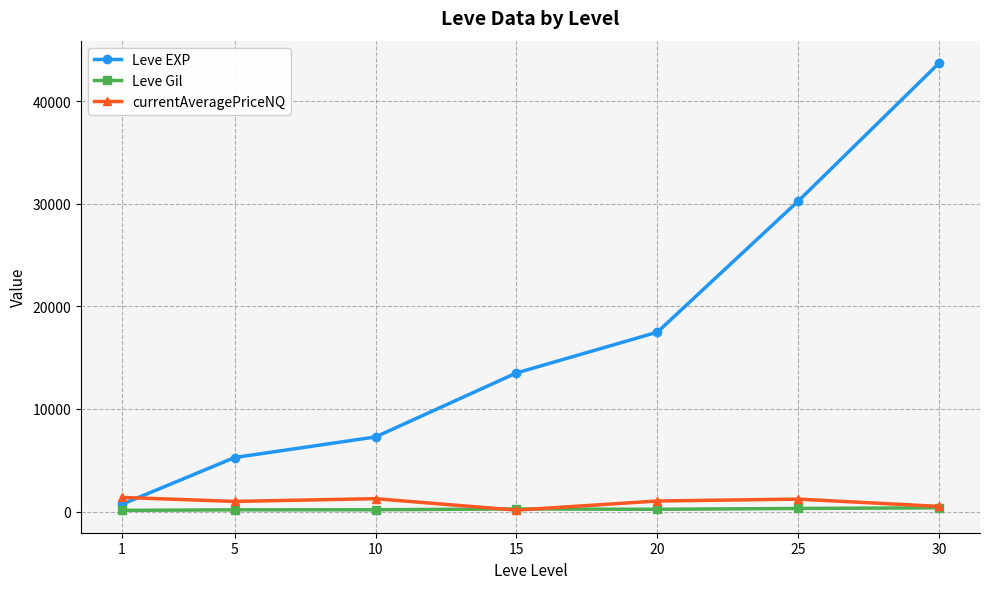

How many distinct data groups are displayed?

3